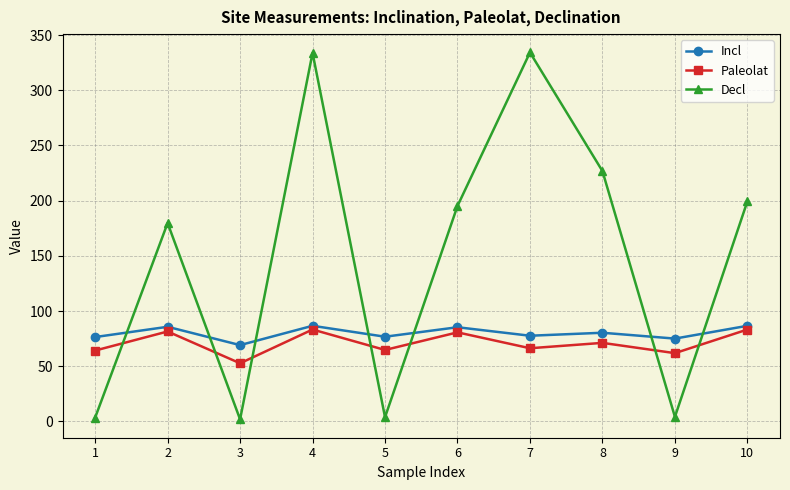

Where does the Paleolat series first go above 71?

2